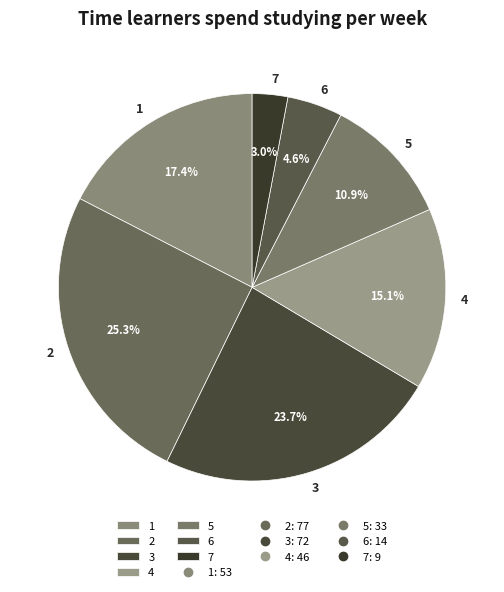

Is there any slice that represents more than half of the pie?

No